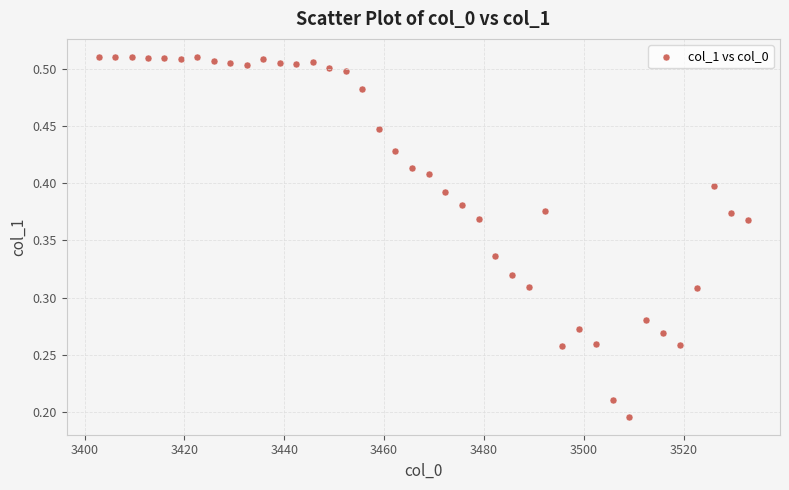

What is the range of X values (max minus min)?

129.9